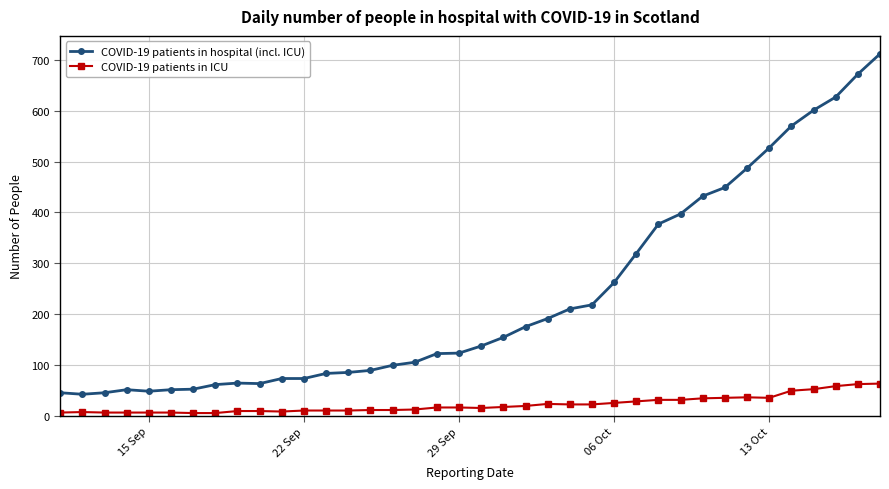

True or false: COVID-19 patients in hospital (incl. ICU) and COVID-19 patients in ICU intersect in this chart.

False